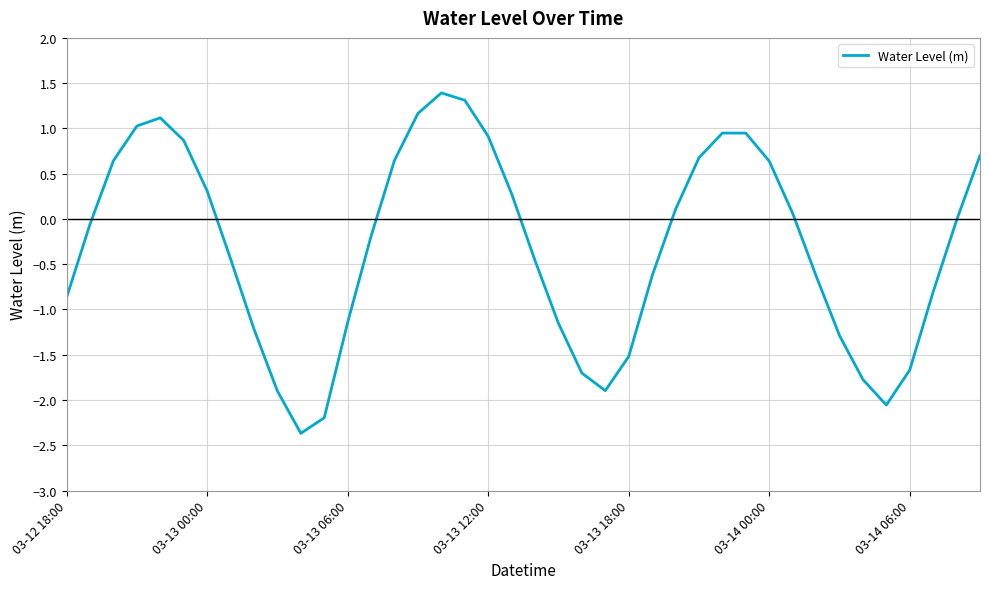

What is the minimum value shown in the chart?

-2.4